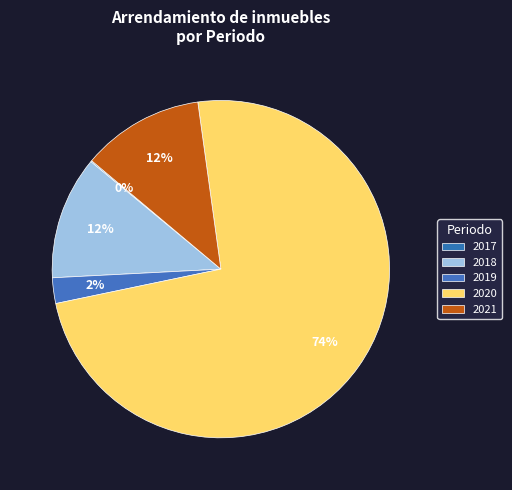

Which category has the biggest portion of the pie?

2020